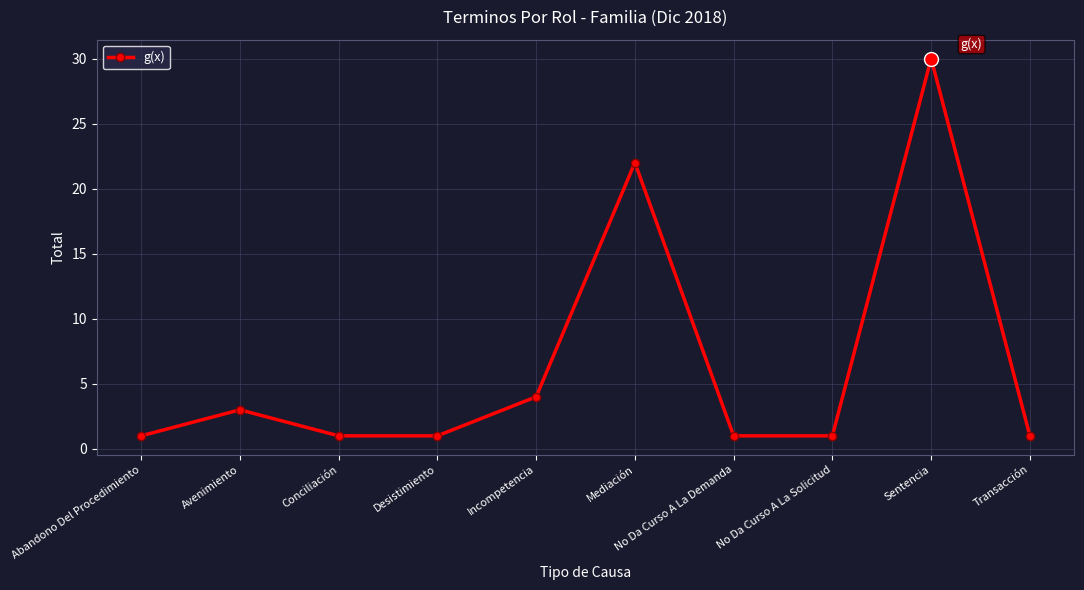

Which has a higher value, Sentencia or No Da Curso A La Demanda?

Sentencia